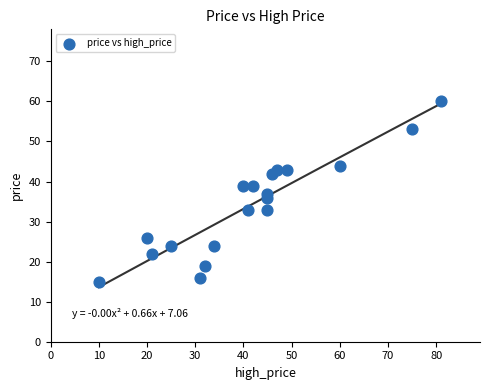

What is the range of Y values (max minus min)?

45